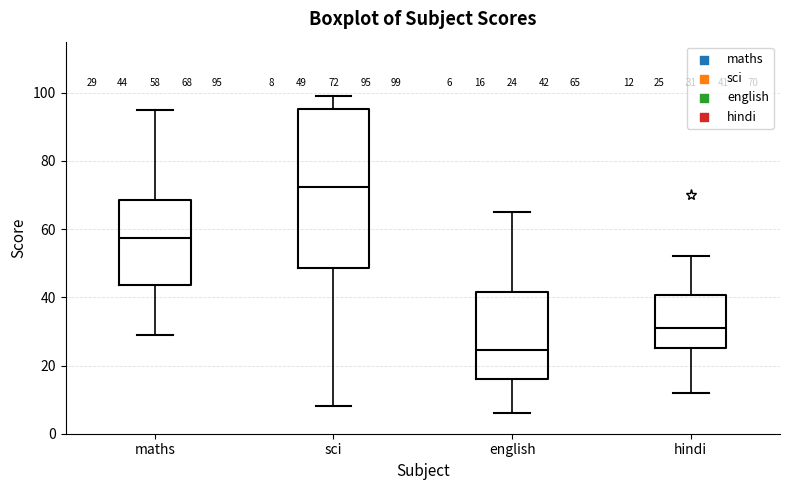

Which box's median line is the highest?

sci